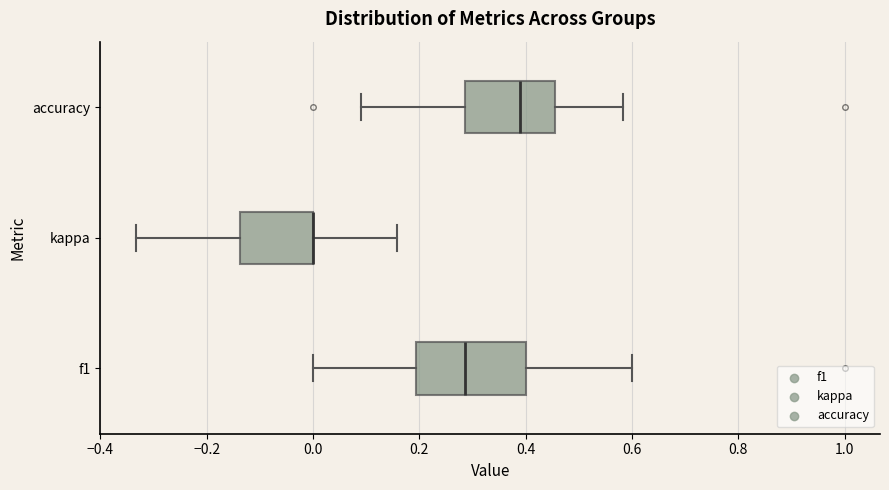

Where is the left edge of the box for accuracy on the x-axis? The values are not printed on the chart, so give them approximately, as read against the axis.

0.28